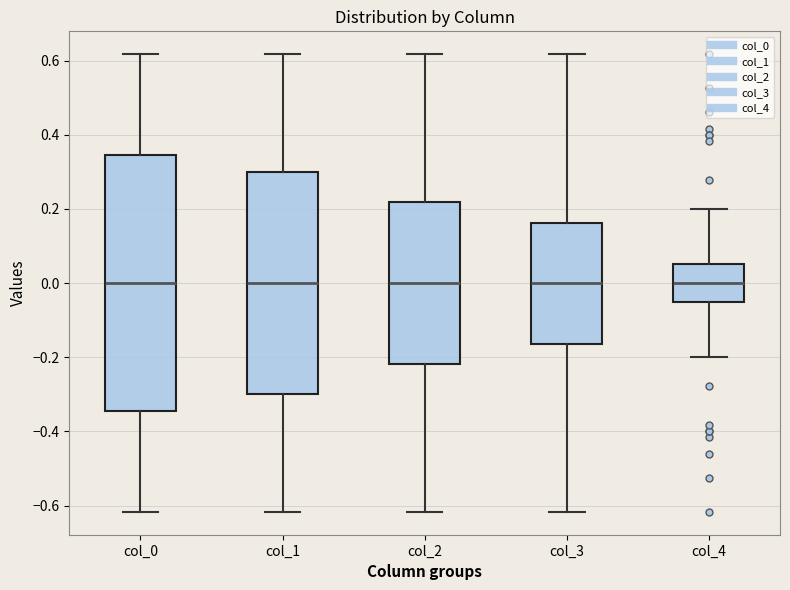

Reading left to right, read every box against the y-axis: the position of its median line, the range the box covers, and the ends of its whiskers. The values are not printed on the chart, so give them approximately, as read against the axis.

col_0: median 0.00, box -0.34 to 0.34, whiskers -0.62 to 0.62
col_1: median 0.00, box -0.30 to 0.30, whiskers -0.62 to 0.62
col_2: median 0.00, box -0.22 to 0.22, whiskers -0.62 to 0.62
col_3: median 0.00, box -0.16 to 0.16, whiskers -0.62 to 0.62
col_4: median 0.00, box -0.06 to 0.06, whiskers -0.20 to 0.20